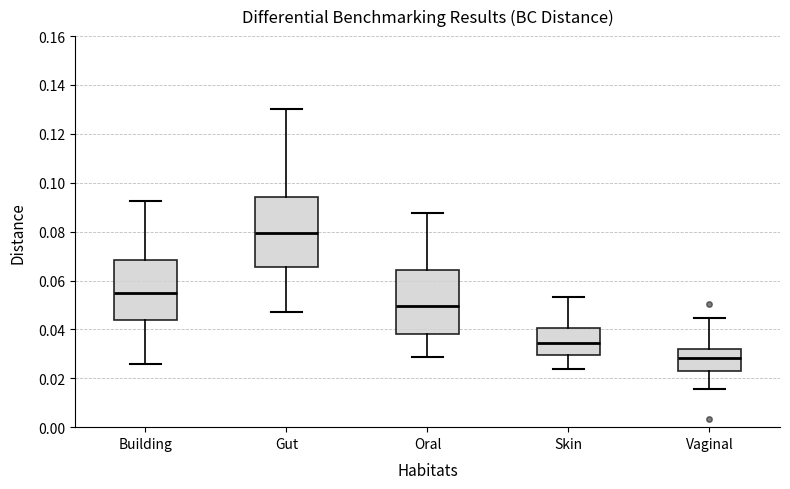

Which box's median line is the highest?

Gut